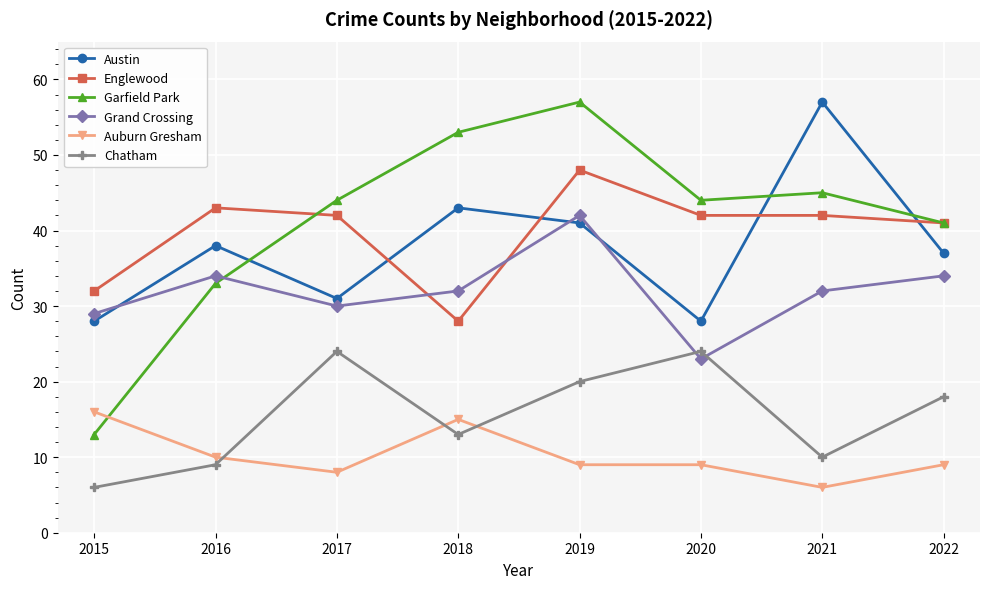

True or false: Chatham and Englewood intersect in this chart.

False